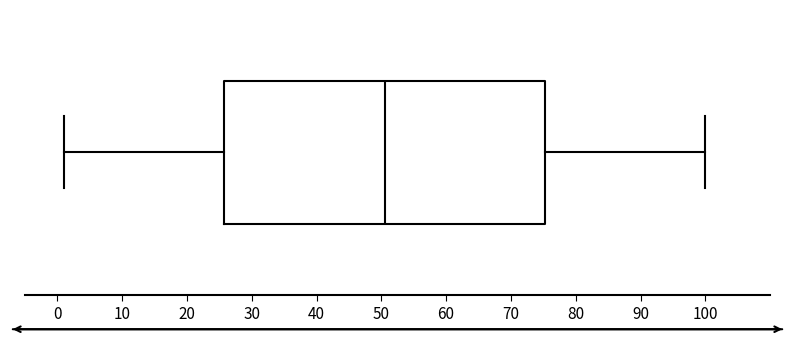

Where does the left whisker of the box end on the x-axis? The values are not printed on the chart, so give them approximately, as read against the axis.

1